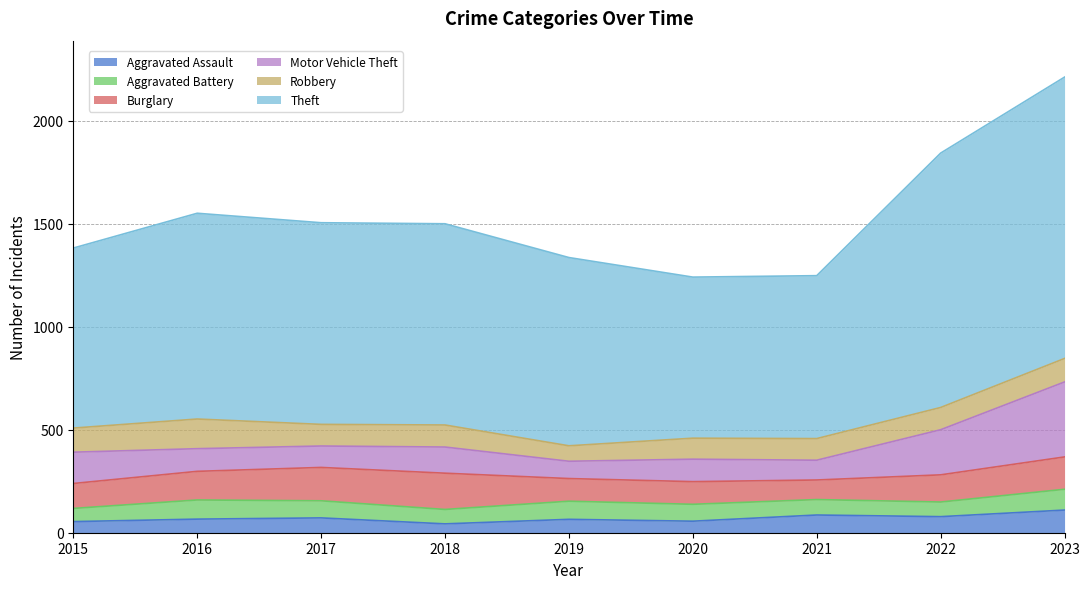

Is it true that Motor Vehicle Theft equals 127 at 2018?

True